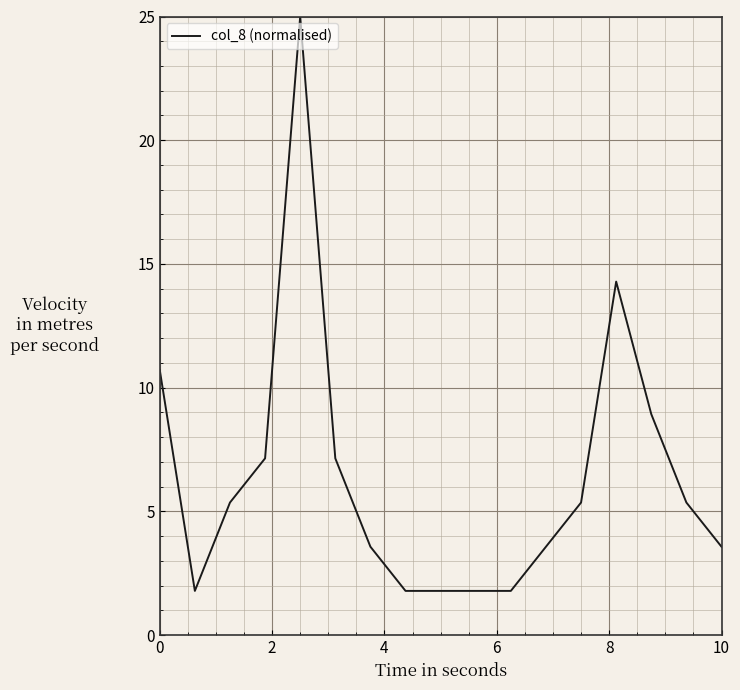

What is the greatest value displayed?

25.0